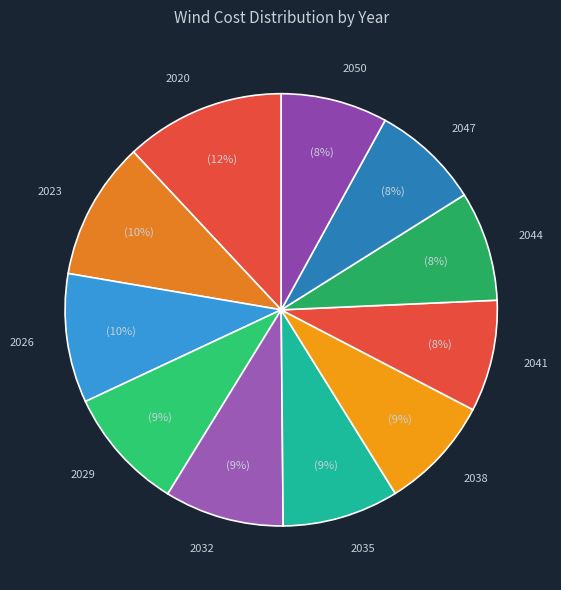

What percentage is the 2044 slice, to the nearest percent?

8%